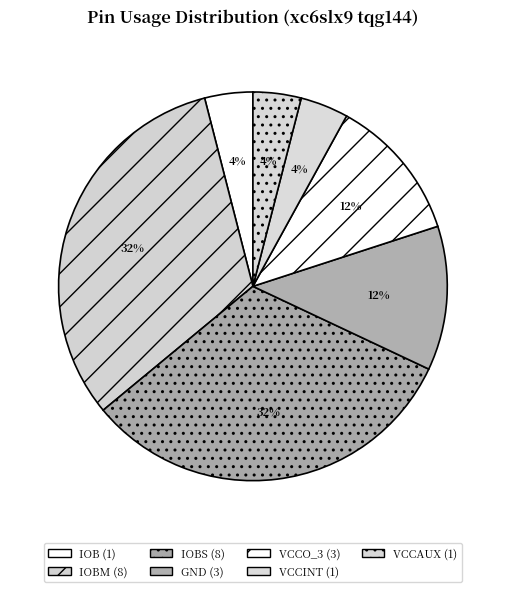

Which category has the smallest portion of the pie?

IOB